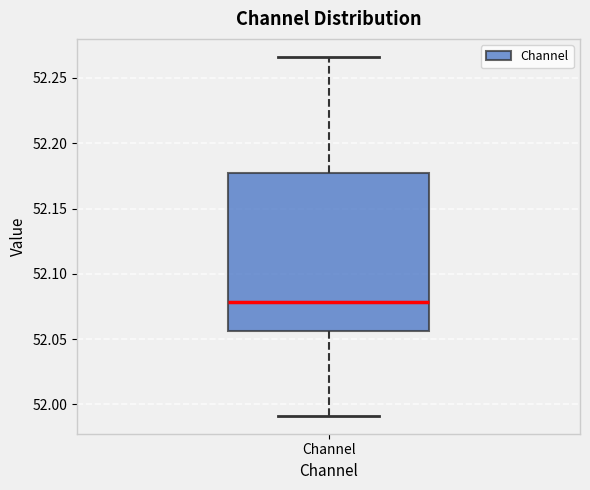

Where does the lower whisker of the box for Channel end on the y-axis? The values are not printed on the chart, so give them approximately, as read against the axis.

51.990